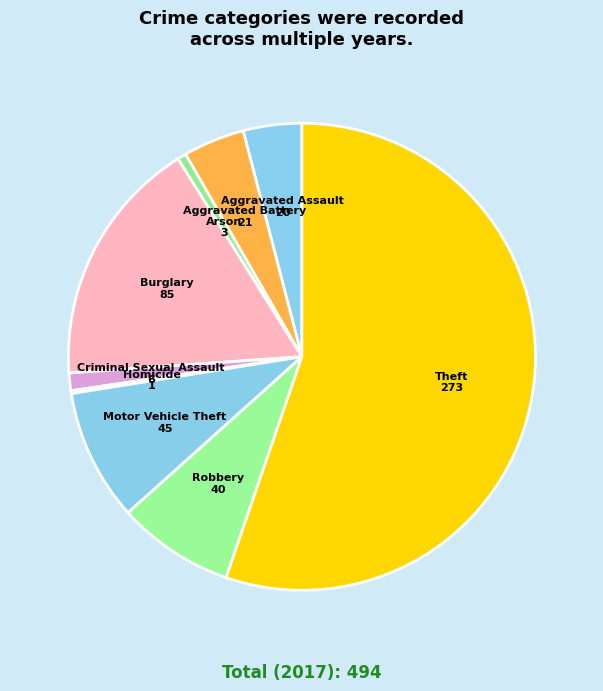

What is the ratio of the value at Aggravated Assault to the value at Aggravated Battery?

1.0